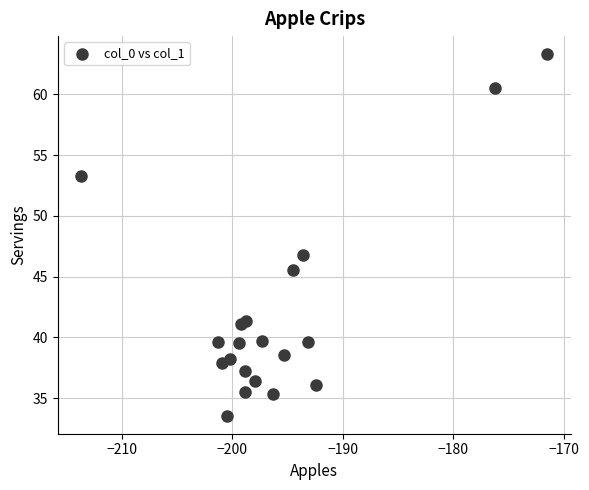

What Y value in the scatter plot is closest to 48?

46.8